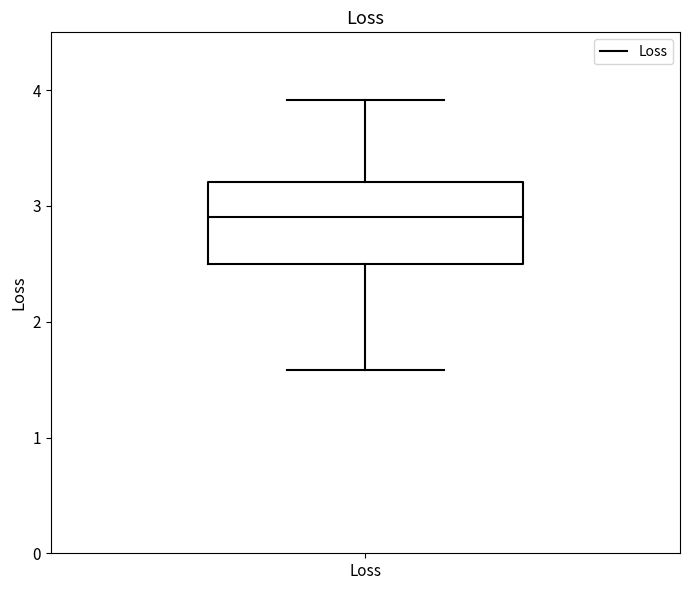

Where is the upper edge of the box for Loss on the y-axis? The values are not printed on the chart, so give them approximately, as read against the axis.

3.2